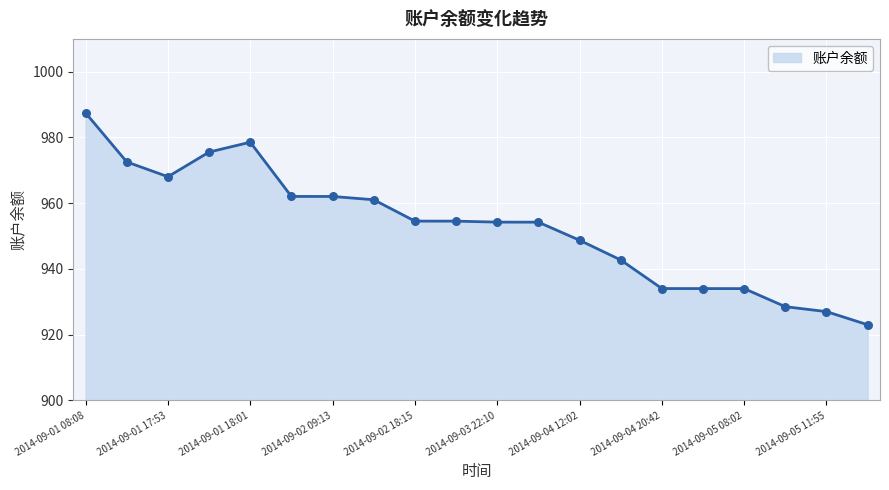

What is the minimum value shown in the chart?

923.0